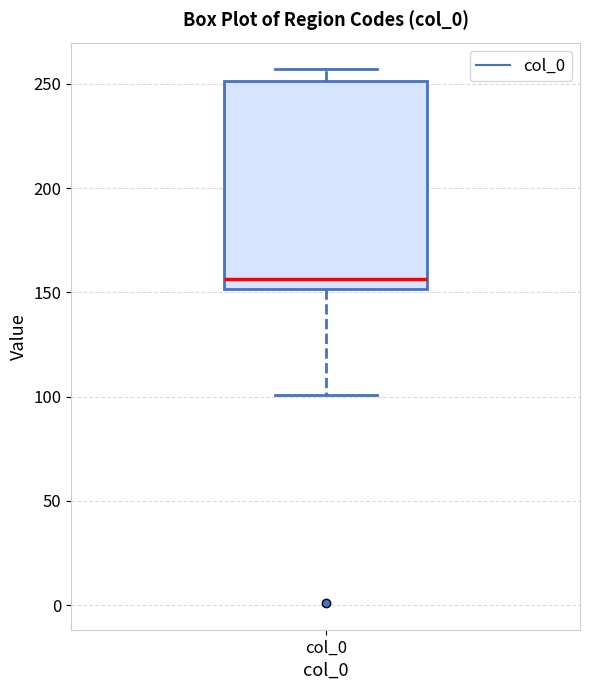

Transcribe this box plot: give where the median line is, the range the box spans, and where the two whiskers end, as read against the y-axis. The values are not printed on the chart, so give them approximately, as read against the axis.

median 155, box 150 to 250, whiskers 100 to 255